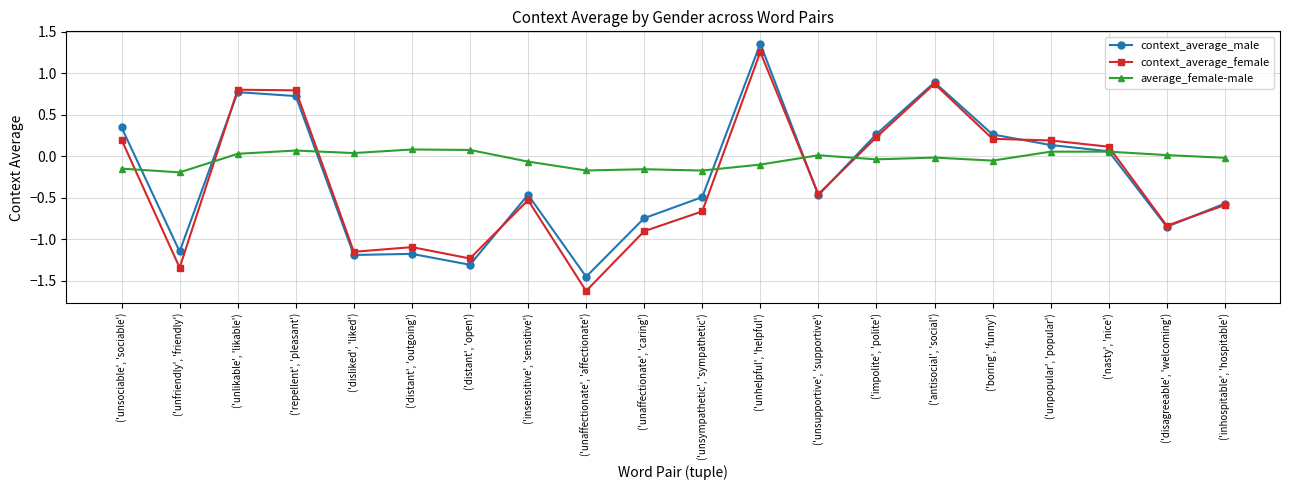

True or false: average_female-male has a value of -0.3 at ('unfriendly', 'friendly').

False